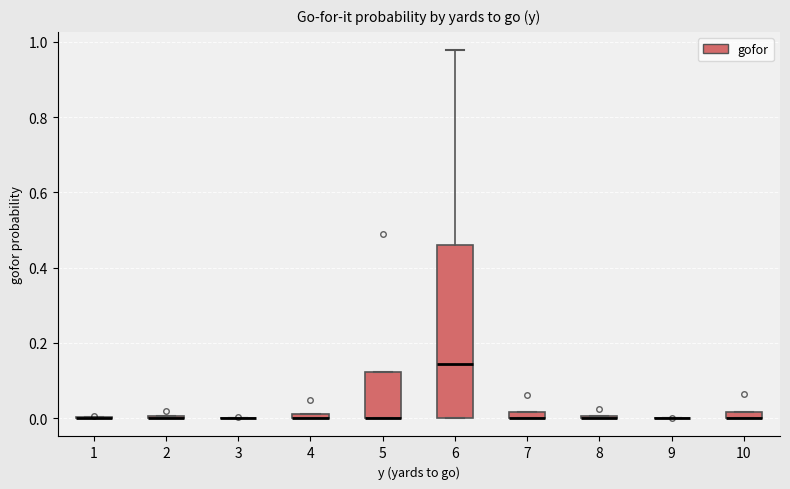

Which box is the tallest, from its lower edge to its upper edge?

6